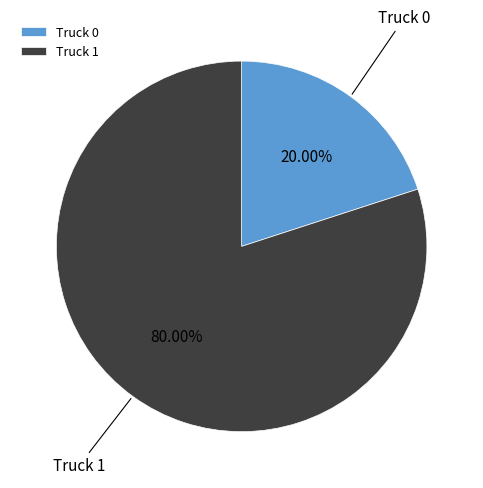

The Truck 1 slice represents 71% of the pie. True or false?

False